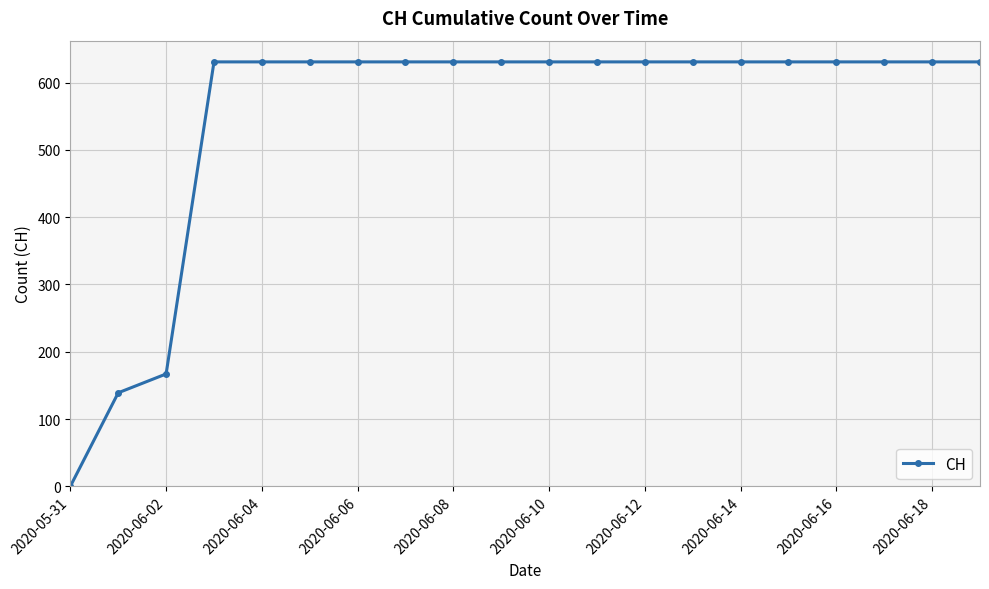

What is the value of the 9th point from the left?

631